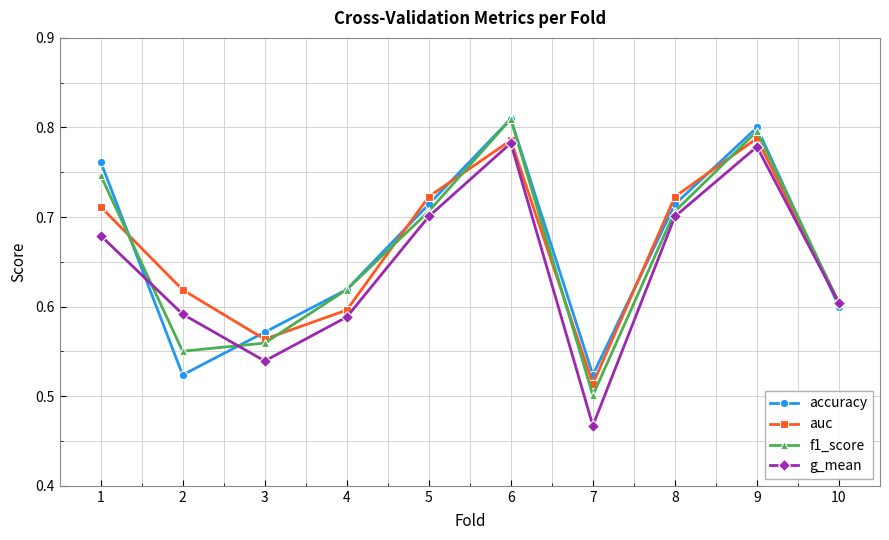

What is the difference between the maximum and minimum values in the f1_score series?

0.3